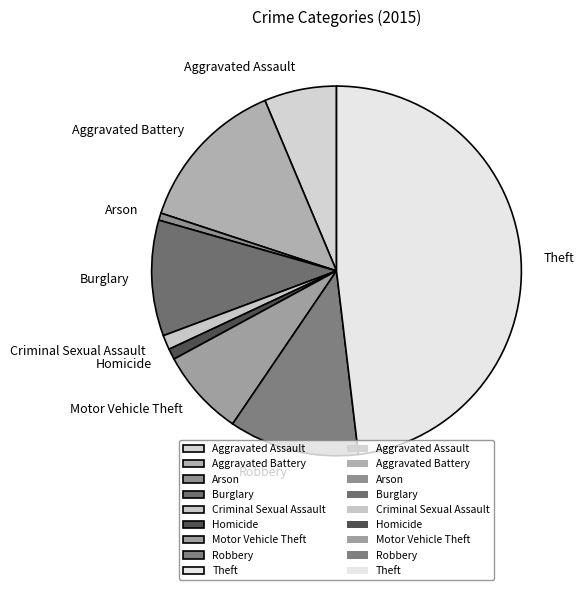

Which slice is the largest?

Theft